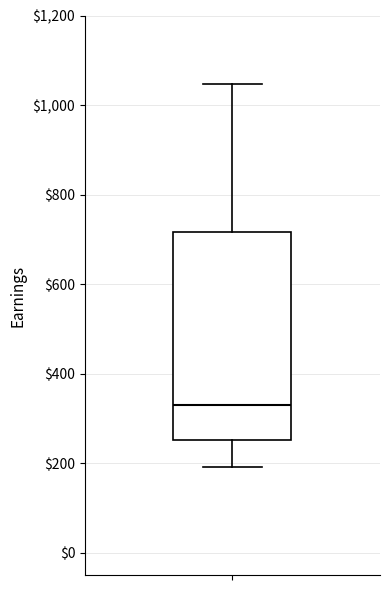

Where does the upper whisker of the box end on the y-axis? The values are not printed on the chart, so give them approximately, as read against the axis.

1040